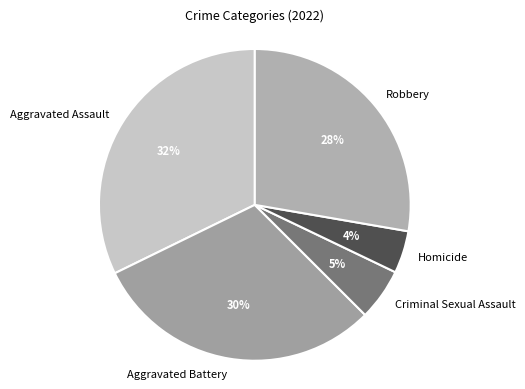

Between Aggravated Assault and Aggravated Battery, which is larger?

Aggravated Assault